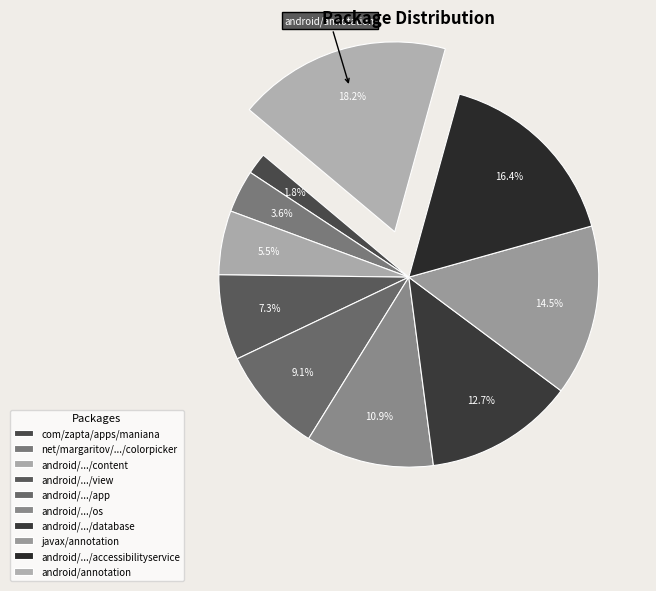

How many slices are in this pie chart?

10